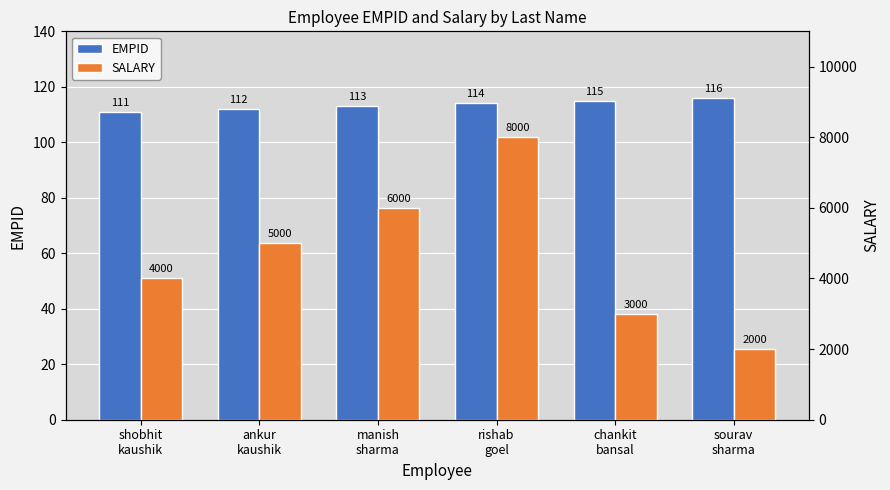

At which category is the sum across all series the highest?

rishab
goel